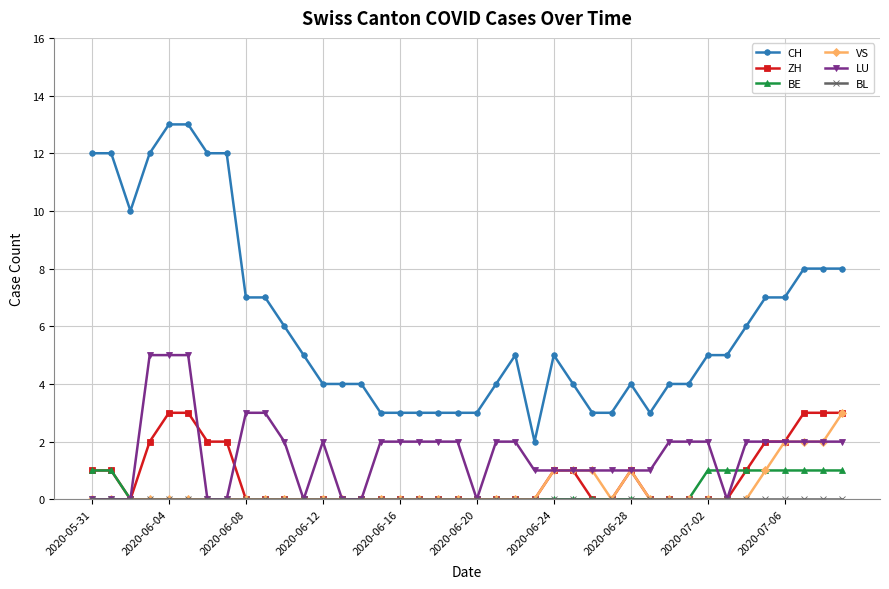

What is the value of the BE point at the 37th from the left?

1